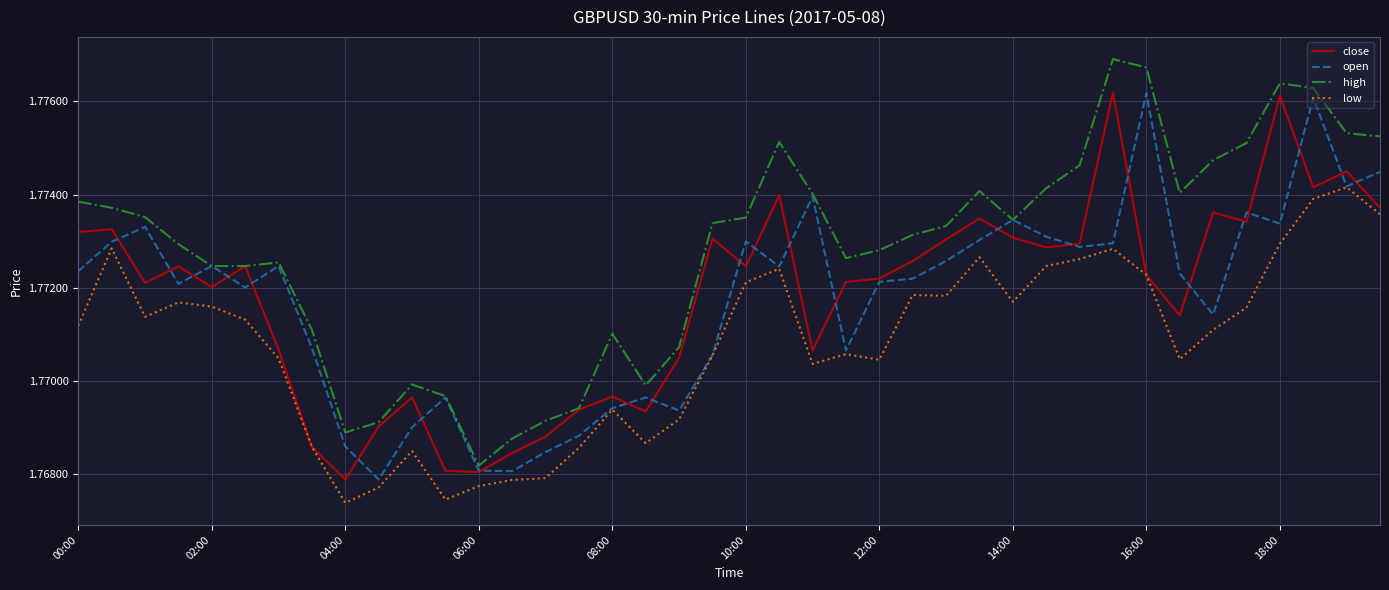

Which series has the largest total across all categories?

high